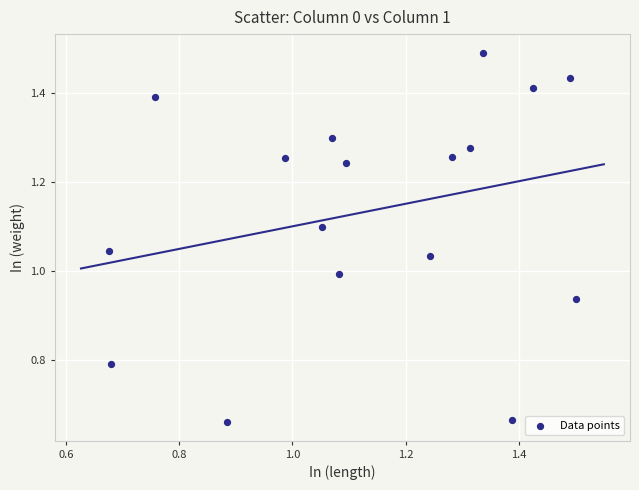

What is the range of X values (max minus min)?

0.8